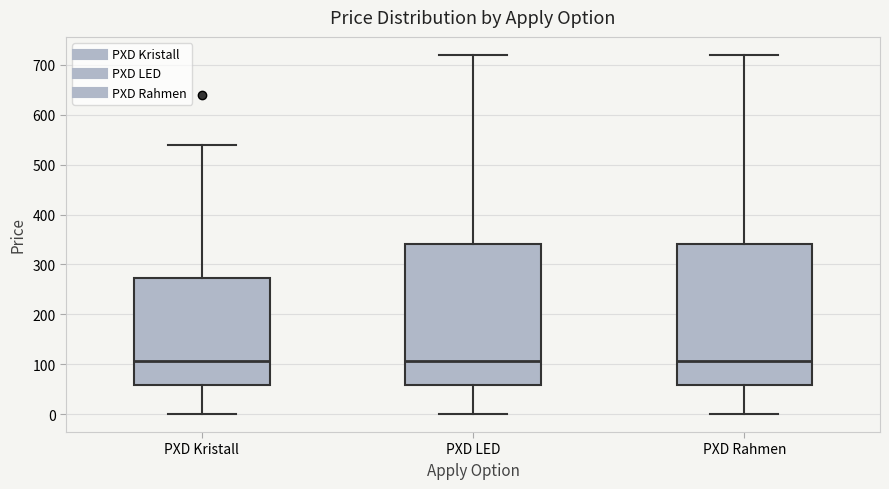

Reading left to right, read every box against the y-axis: the position of its median line, the range the box covers, and the ends of its whiskers. The values are not printed on the chart, so give them approximately, as read against the axis.

PXD Kristall: median 110, box 60 to 270, whiskers 0 to 540
PXD LED: median 110, box 60 to 340, whiskers 0 to 720
PXD Rahmen: median 110, box 60 to 340, whiskers 0 to 720